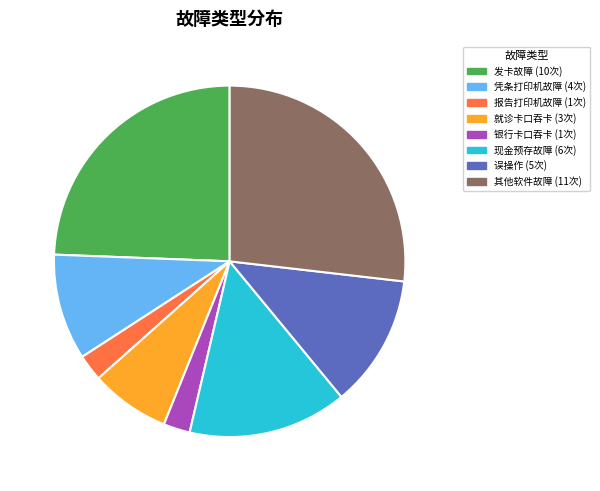

Is there any slice that represents more than half of the pie?

No